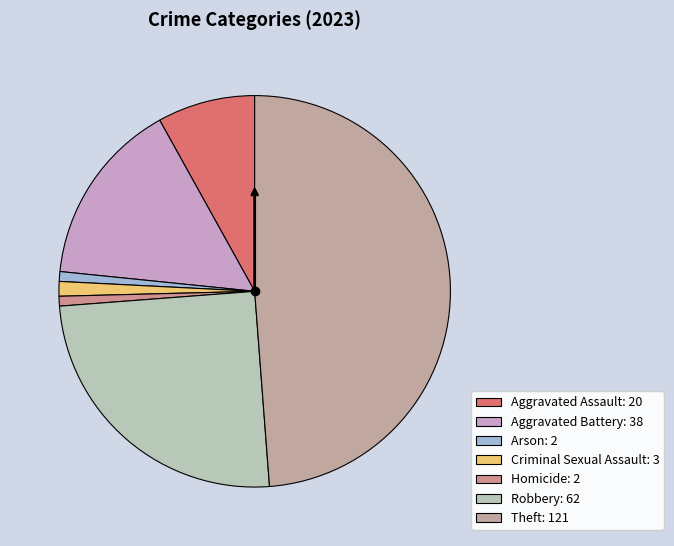

Which category has the biggest portion of the pie?

Theft